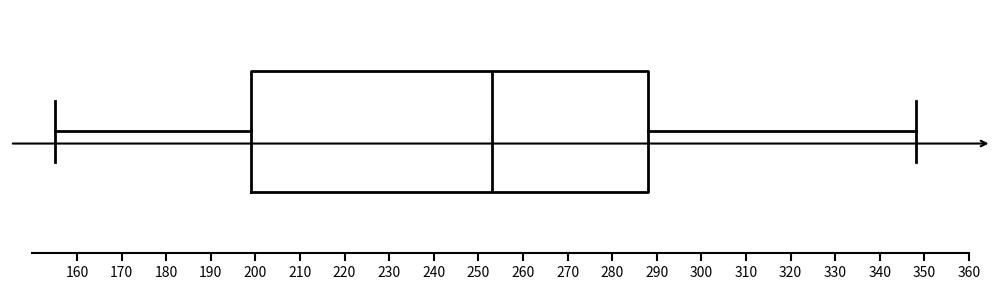

Where does the left whisker of the box end on the x-axis? The values are not printed on the chart, so give them approximately, as read against the axis.

155